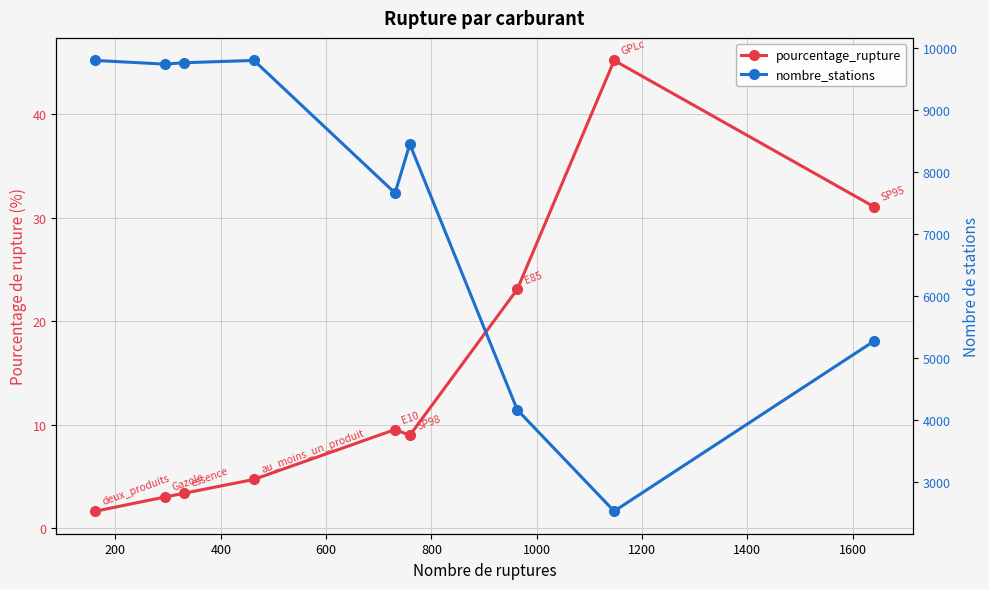

How many interior local valleys does the pourcentage_rupture series have?

1